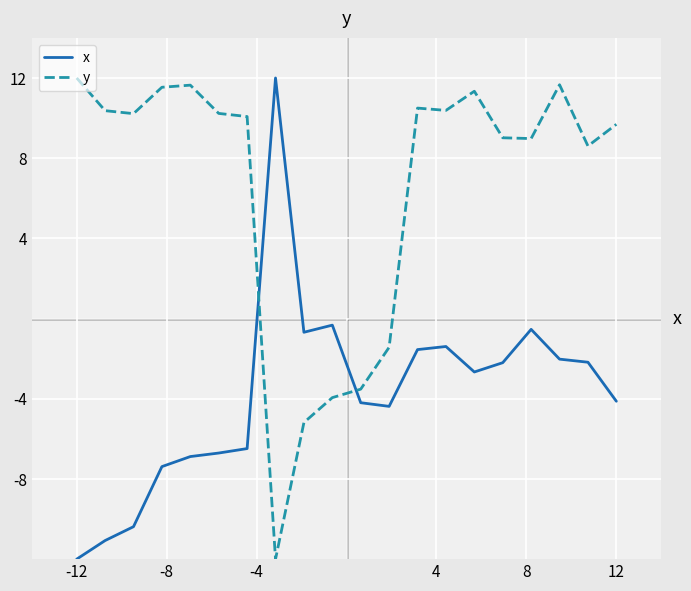

Which series has the largest total across all categories?

y